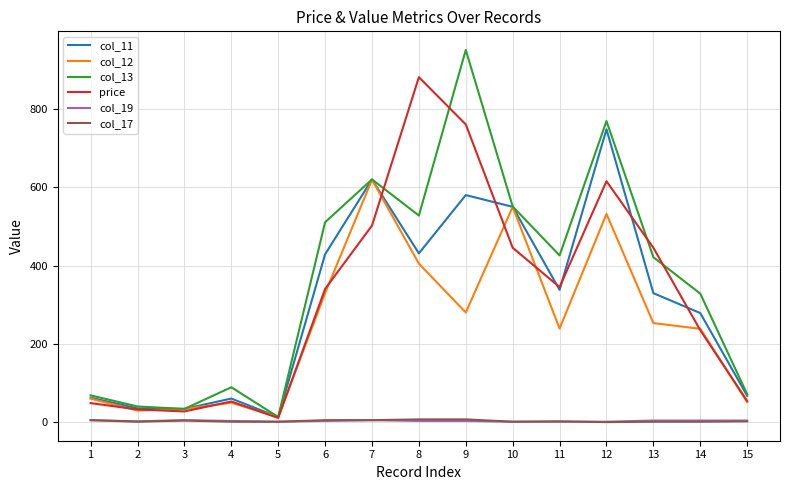

Which series has the largest range (max minus min)?

col_13